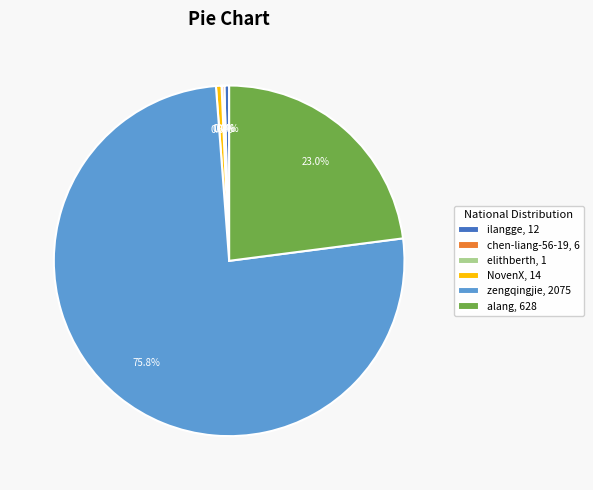

Which slice is the largest?

zengqingjie